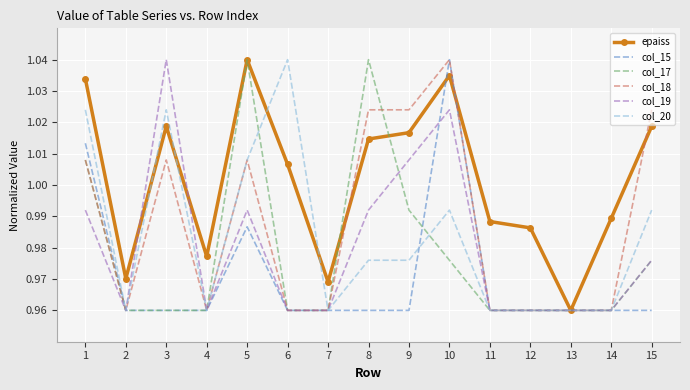

How many series are shown in this chart?

6